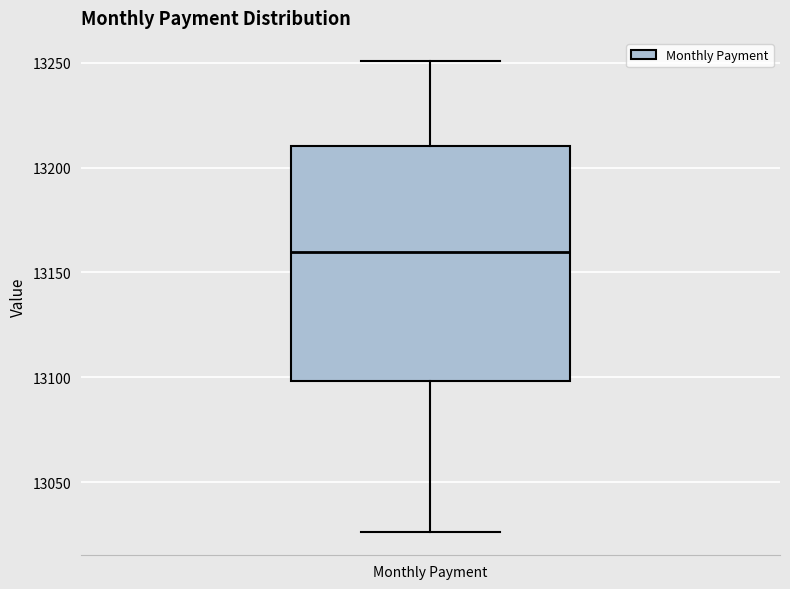

Read this box plot against the y-axis: the position of the median line, the range covered by the box, and the ends of both whiskers. The values are not printed on the chart, so give them approximately, as read against the axis.

median 13160, box 13100 to 13210, whiskers 13025 to 13250